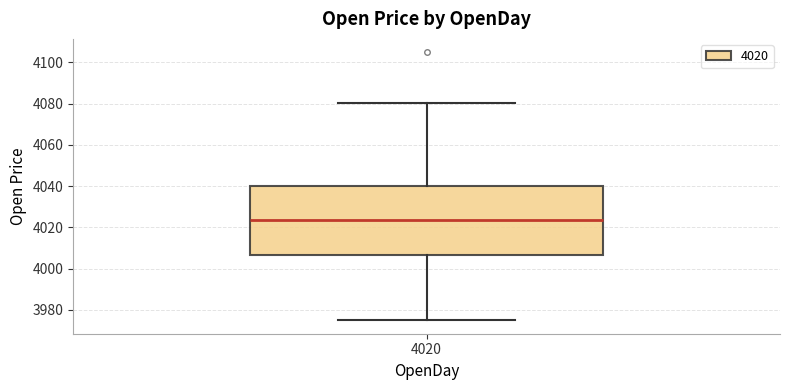

Read this box plot against the y-axis: the position of the median line, the range covered by the box, and the ends of both whiskers. The values are not printed on the chart, so give them approximately, as read against the axis.

median 4024, box 4006 to 4040, whiskers 3974 to 4080